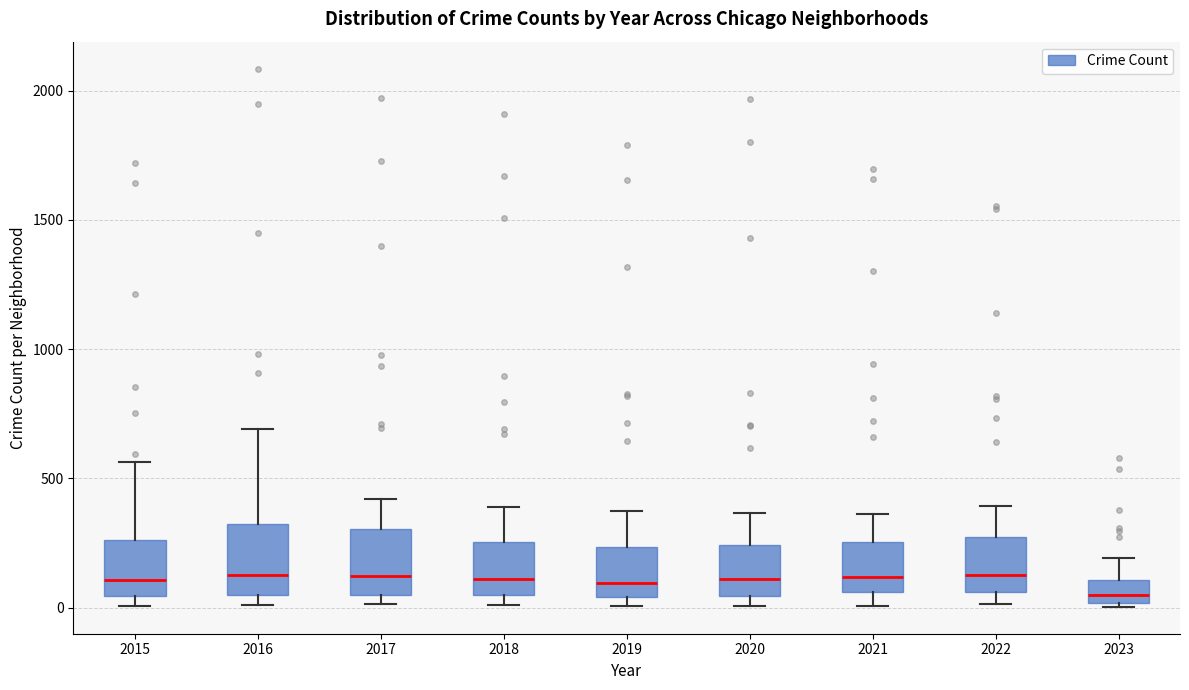

Reading left to right, read every box against the y-axis: the position of its median line, the range the box covers, and the ends of its whiskers. The values are not printed on the chart, so give them approximately, as read against the axis.

2015: median 100, box 50 to 250, whiskers 0 to 550
2016: median 150, box 50 to 300, whiskers 0 to 700
2017: median 100, box 50 to 300, whiskers 0 to 400
2018: median 100, box 50 to 250, whiskers 0 to 400
2019: median 100, box 50 to 250, whiskers 0 to 400
2020: median 100, box 50 to 250, whiskers 0 to 350
2021: median 100, box 50 to 250, whiskers 0 to 350
2022: median 150, box 50 to 250, whiskers 0 to 400
2023: median 50, box 0 to 100, whiskers 0 to 200